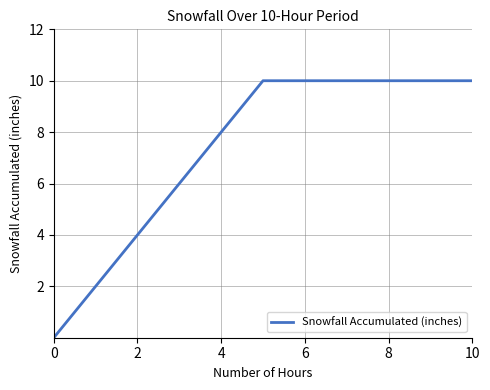

What is the difference between the maximum and minimum values?

10